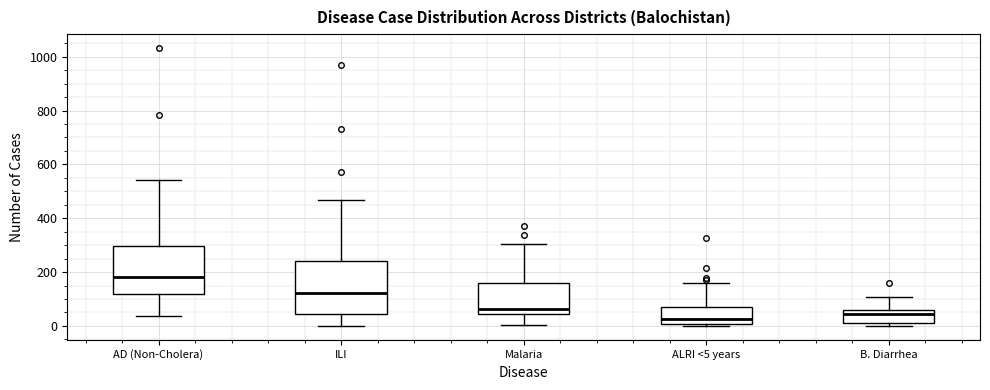

Which box's median line is the highest?

AD (Non-Cholera)